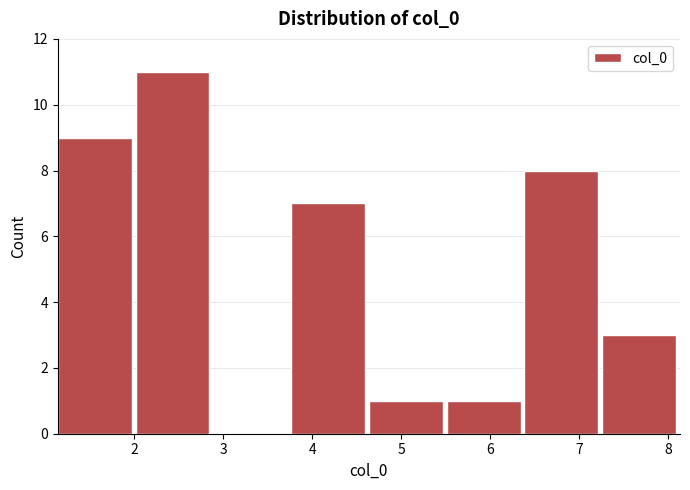

Reading left to right, list every bar in this chart as the range it spans on the x-axis followed by its height. Neither the bar edges nor the heights are printed on the chart, so give them approximately, as read against the axes.

1.1 to 2.0: 9
2.0 to 2.9: 11
2.9 to 3.8: 0
3.8 to 4.6: 7
4.6 to 5.5: 1
5.5 to 6.4: 1
6.4 to 7.3: 8
7.3 to 8.1: 3